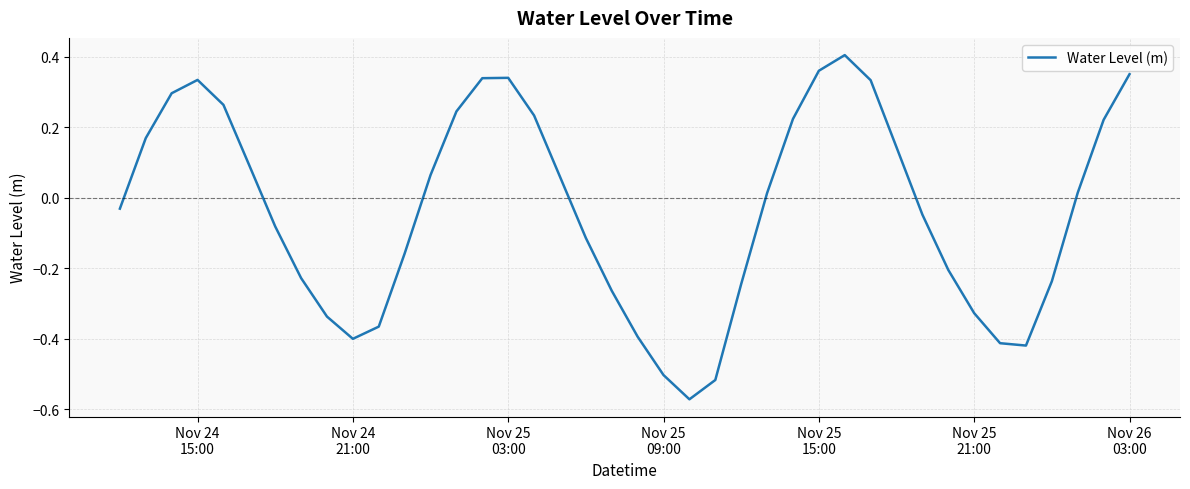

How many values are below zero?

20